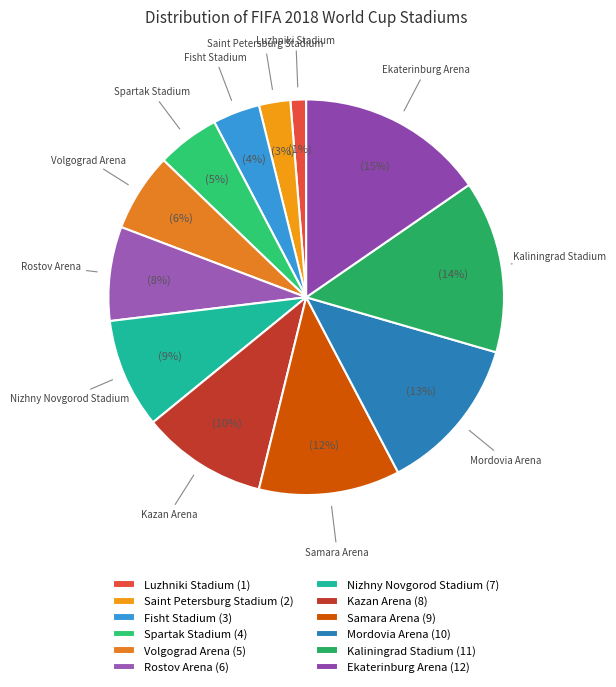

Does Saint Petersburg Stadium account for over 50% of the chart?

No